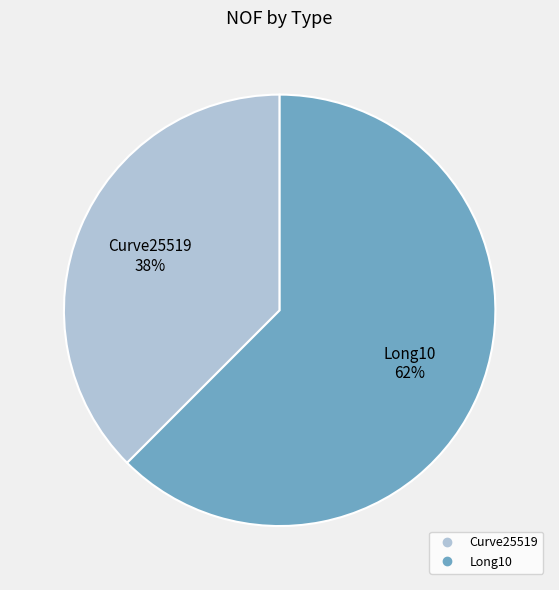

Count the number of slices in the pie.

2